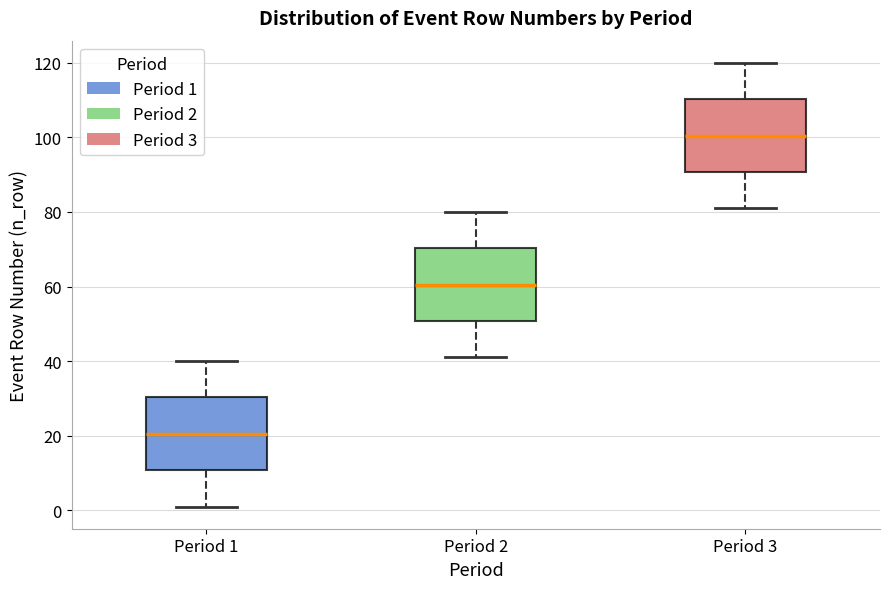

Reading left to right, read every box against the y-axis: the position of its median line, the range the box covers, and the ends of its whiskers. The values are not printed on the chart, so give them approximately, as read against the axis.

Period 1: median 20, box 10 to 30, whiskers 2 to 40
Period 2: median 60, box 50 to 70, whiskers 42 to 80
Period 3: median 100, box 90 to 110, whiskers 82 to 120